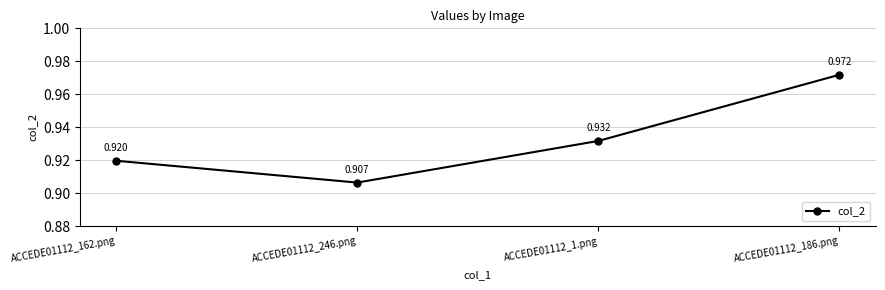

True or false: there are more than 0 points higher than both neighbors.

False